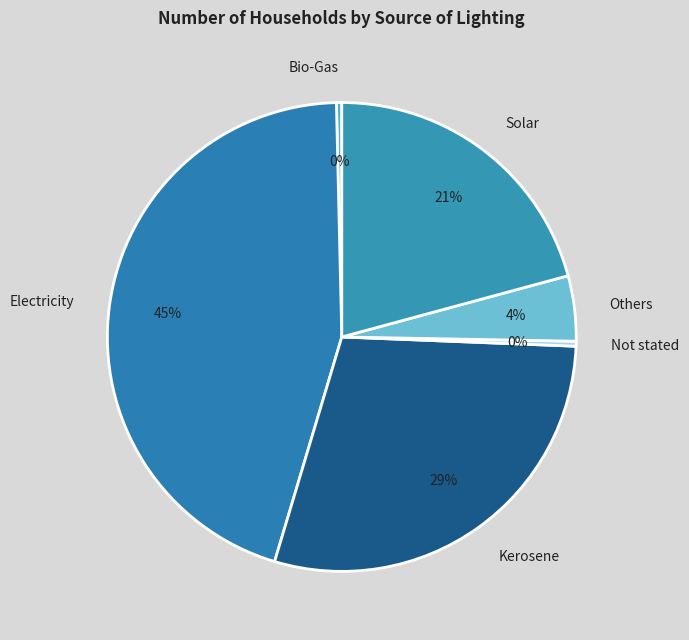

Does Kerosene account for over 50% of the chart?

No